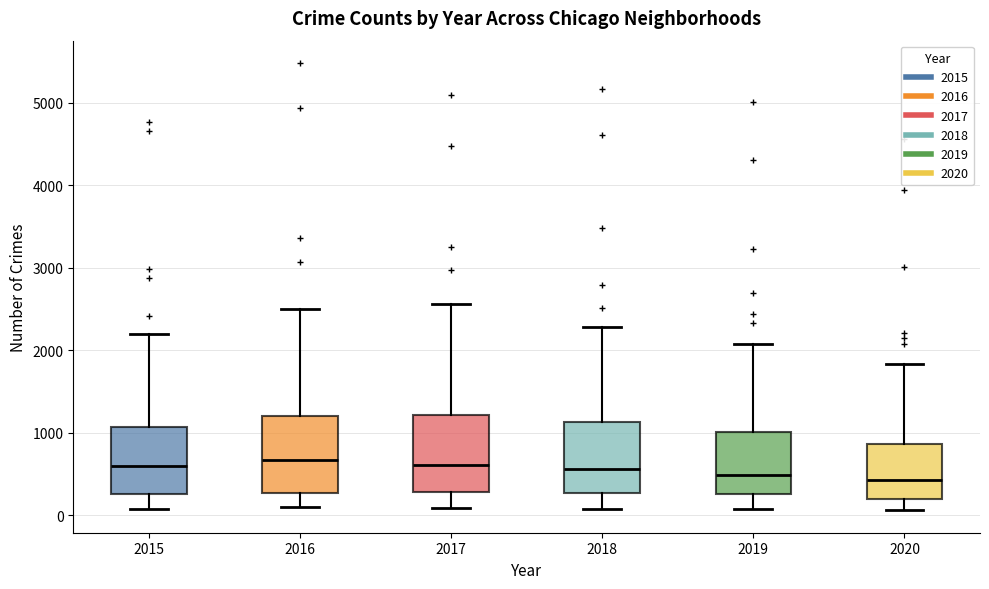

Reading left to right, read every box against the y-axis: the position of its median line, the range the box covers, and the ends of its whiskers. The values are not printed on the chart, so give them approximately, as read against the axis.

2015: median 600, box 300 to 1100, whiskers 100 to 2200
2016: median 700, box 300 to 1200, whiskers 100 to 2500
2017: median 600, box 300 to 1200, whiskers 100 to 2600
2018: median 600, box 300 to 1100, whiskers 100 to 2300
2019: median 500, box 300 to 1000, whiskers 100 to 2100
2020: median 400, box 200 to 900, whiskers 100 to 1800